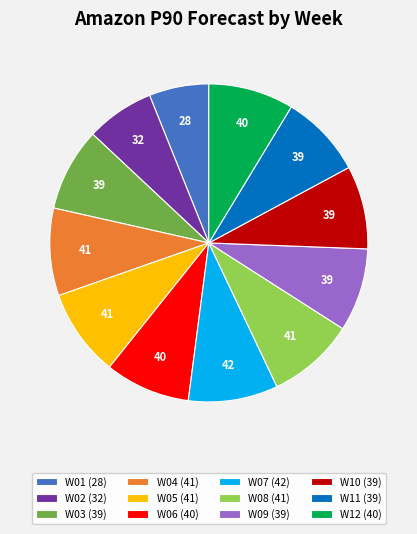

Does any single category account for the majority?

No